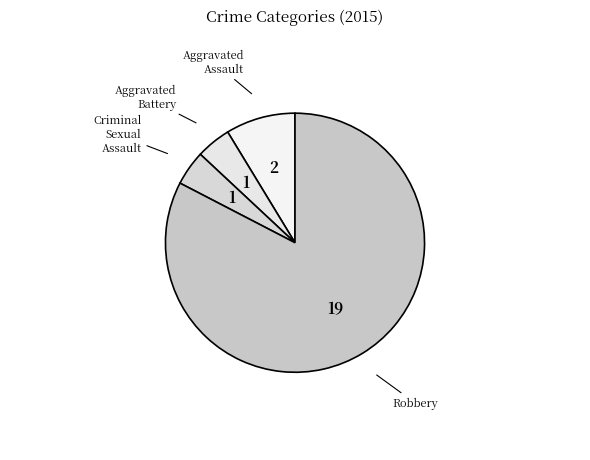

How many segments does this pie chart have?

4